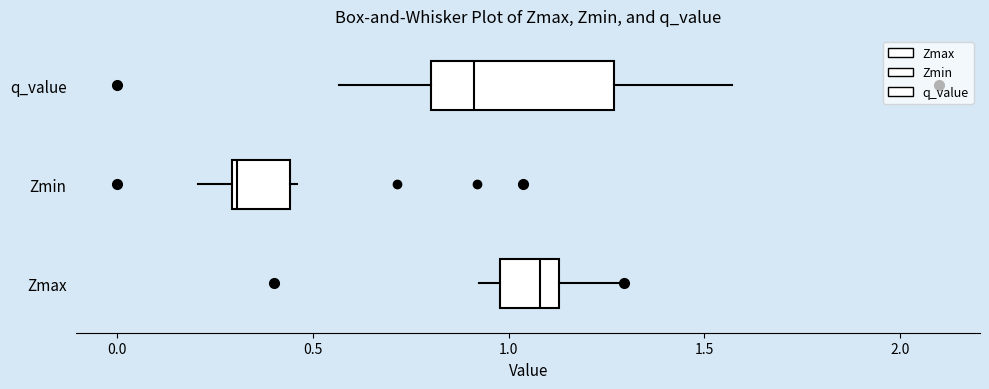

Reading bottom to top, read every box against the x-axis: the position of its median line, the range the box covers, and the ends of its whiskers. The values are not printed on the chart, so give them approximately, as read against the axis.

Zmax: median 1.10, box 1.00 to 1.15, whiskers 0.95 to 1.30
Zmin: median 0.30, box 0.30 to 0.45, whiskers 0.20 to 0.45 (just right of the box's right edge)
q_value: median 0.90, box 0.80 to 1.25, whiskers 0.55 to 1.55